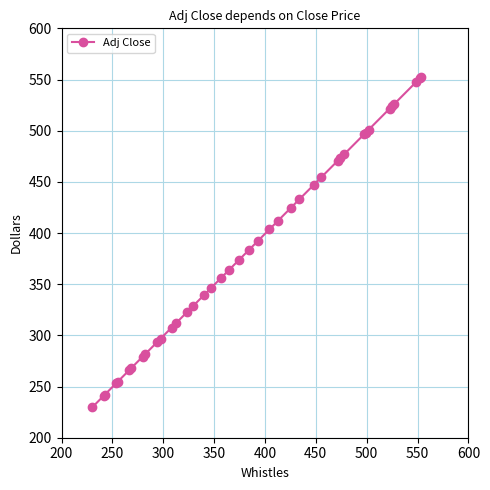

What is the greatest value displayed?

552.2